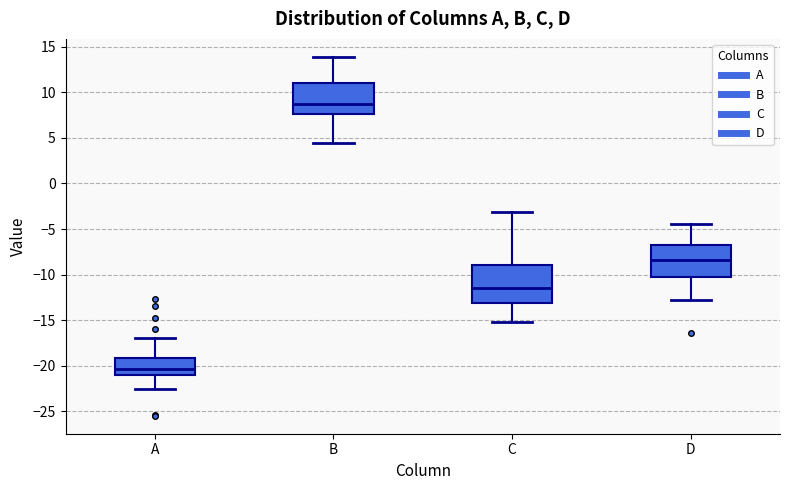

Which box is the tallest, from its lower edge to its upper edge?

C